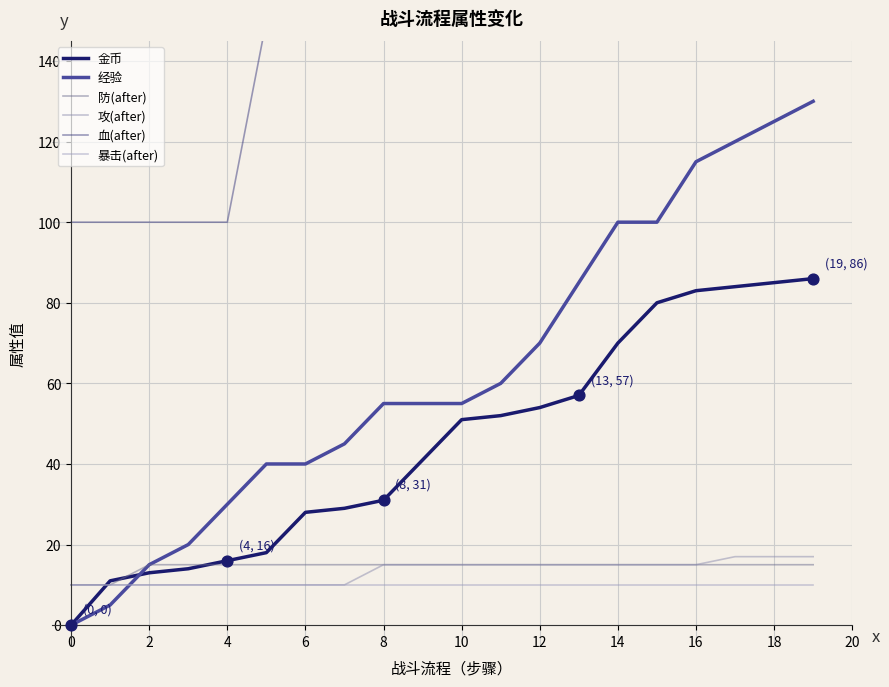

Is the value of 血(after) at 19 greater than the value of 金币 at 12?

Yes